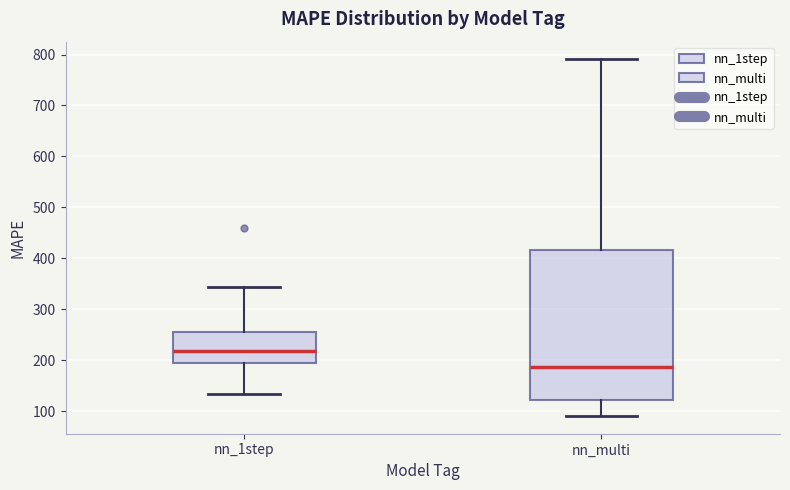

Reading left to right, transcribe this box plot: for each box, give where its median line is, the range the box spans, and where its two whiskers end, as read against the y-axis. The values are not printed on the chart, so give them approximately, as read against the axis.

nn_1step: median 220, box 190 to 250, whiskers 130 to 340
nn_multi: median 190, box 120 to 420, whiskers 90 to 790